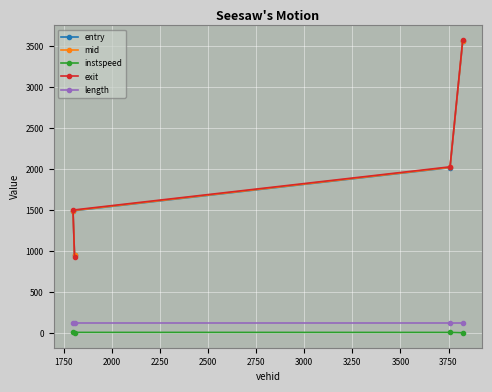

What are all the series names shown in the legend?

entry, mid, instspeed, exit, length